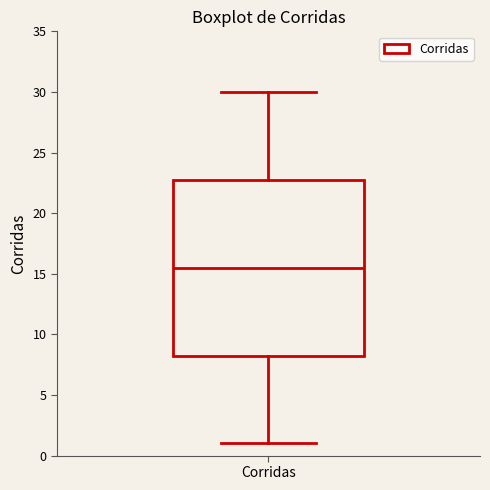

Read this box plot against the y-axis: the position of the median line, the range covered by the box, and the ends of both whiskers. The values are not printed on the chart, so give them approximately, as read against the axis.

median 15.5, box 8.5 to 23.0, whiskers 1.0 to 30.0